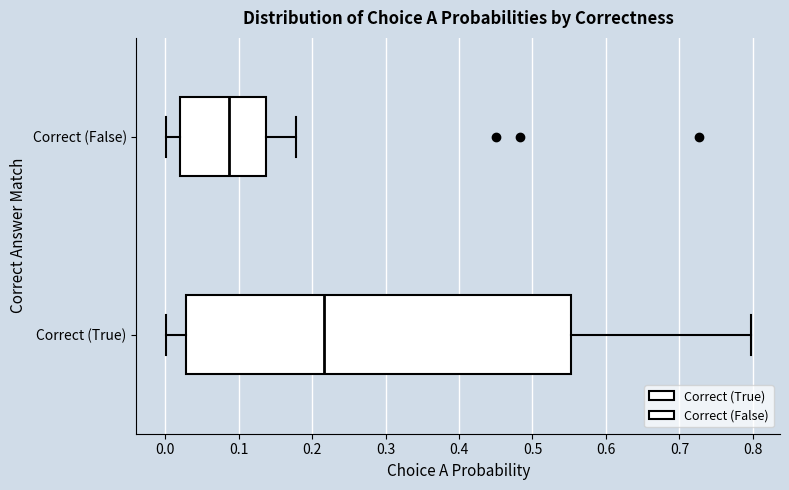

Which box has the furthest to the right median line?

Correct (True)